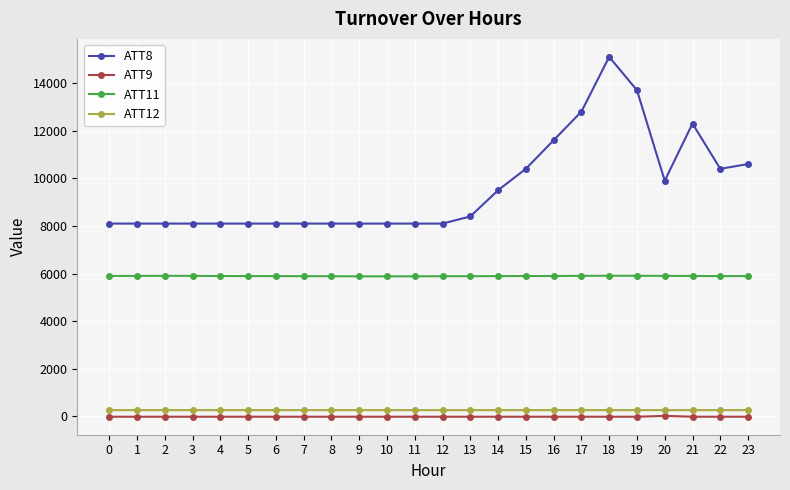

True or false: ATT11 has a value of 1881.2 at 17.

False